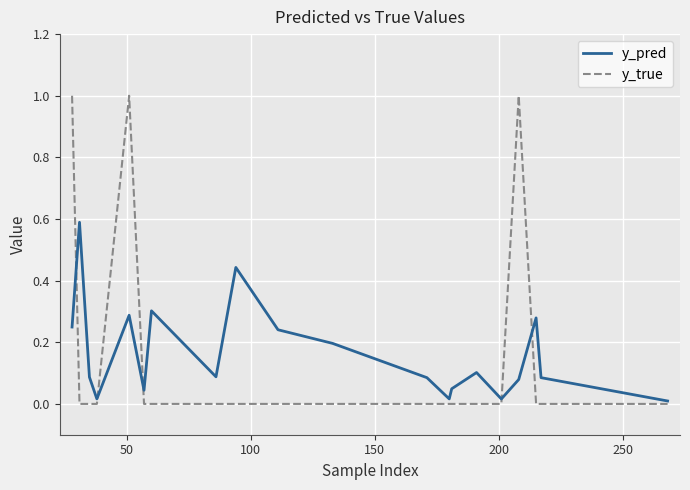

How many y_true values are between 0 and 1?

20